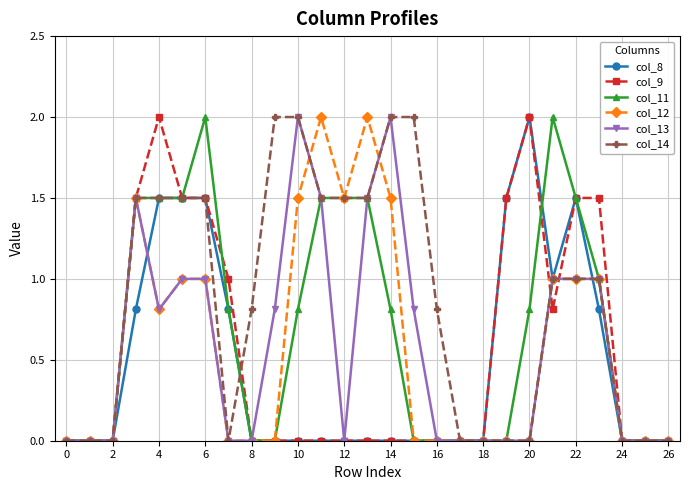

Reading left to right, transcribe all the data shown in this chart.

col_8: 0.0	0.0	0.0	0.8	1.5	1.5	1.5	0.8	0.0	0.0	0.0	0.0	0.0	0.0	0.0	0.0	0.0	0.0	0.0	1.5	2.0	1.0	1.5	0.8	0.0	0.0	0.0
col_9: 0.0	0.0	0.0	1.5	2.0	1.5	1.5	1.0	0.0	0.0	0.0	0.0	0.0	0.0	0.0	0.0	0.0	0.0	0.0	1.5	2.0	0.8	1.5	1.5	0.0	0.0	0.0
col_11: 0.0	0.0	0.0	1.5	1.5	1.5	2.0	0.8	0.0	0.0	0.8	1.5	1.5	1.5	0.8	0.0	0.0	0.0	0.0	0.0	0.8	2.0	1.5	1.0	0.0	0.0	0.0
col_12: 0.0	0.0	0.0	1.5	0.8	1.0	1.0	0.0	0.0	0.0	1.5	2.0	1.5	2.0	1.5	0.0	0.0	0.0	0.0	0.0	0.0	1.0	1.0	1.0	0.0	0.0	0.0
col_13: 0.0	0.0	0.0	1.5	0.8	1.0	1.0	0.0	0.0	0.8	2.0	1.5	0.0	1.5	2.0	0.8	0.0	0.0	0.0	0.0	0.0	1.0	1.0	1.0	0.0	0.0	0.0
col_14: 0.0	0.0	0.0	1.5	1.5	1.5	1.5	0.0	0.8	2.0	2.0	1.5	1.5	1.5	2.0	2.0	0.8	0.0	0.0	0.0	0.0	1.0	1.0	1.0	0.0	0.0	0.0